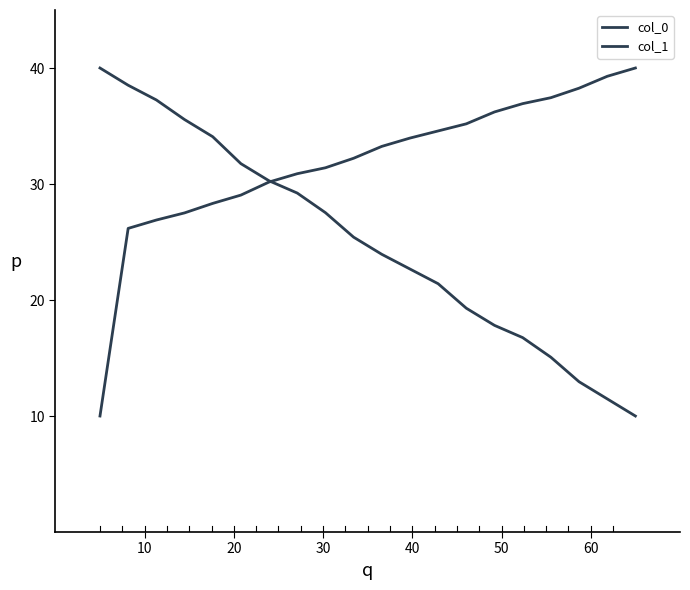

How many lines are shown in the chart?

2